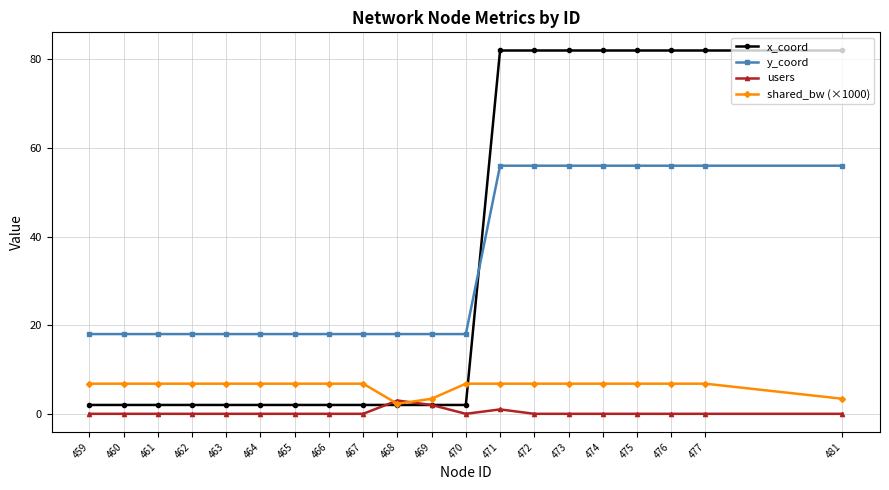

What is the maximum value shown in the chart?

82.0